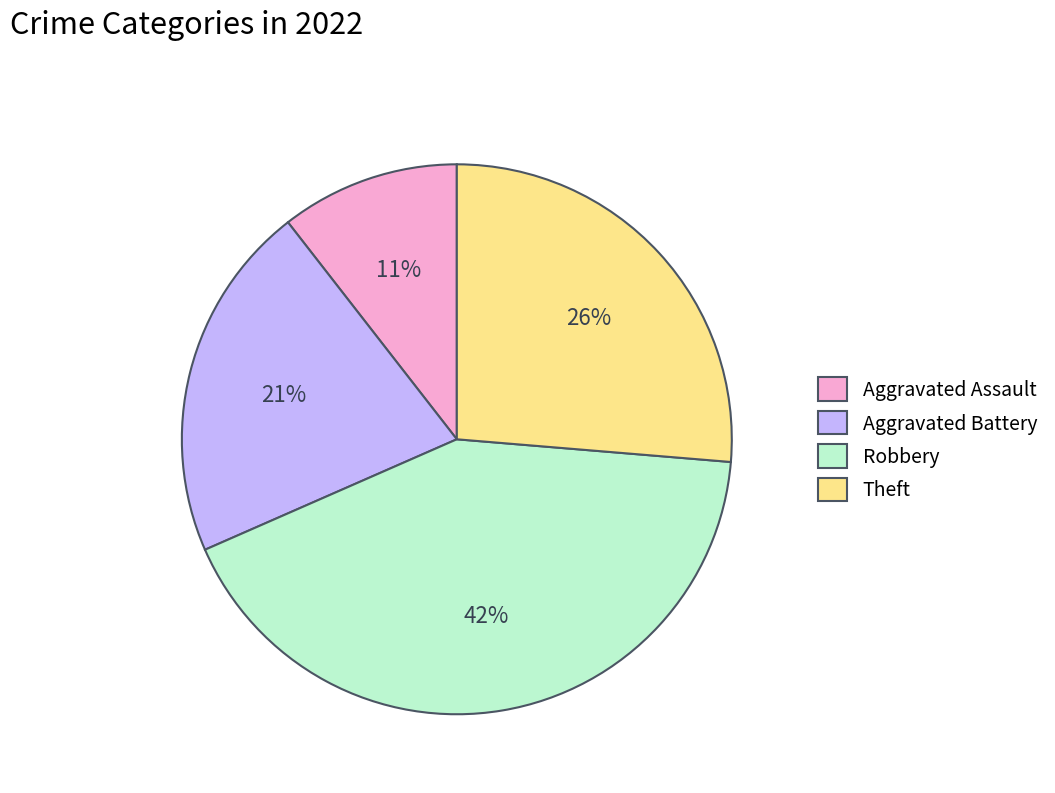

Rank the categories by value from lowest to highest.

Aggravated Assault, Aggravated Battery, Theft, Robbery